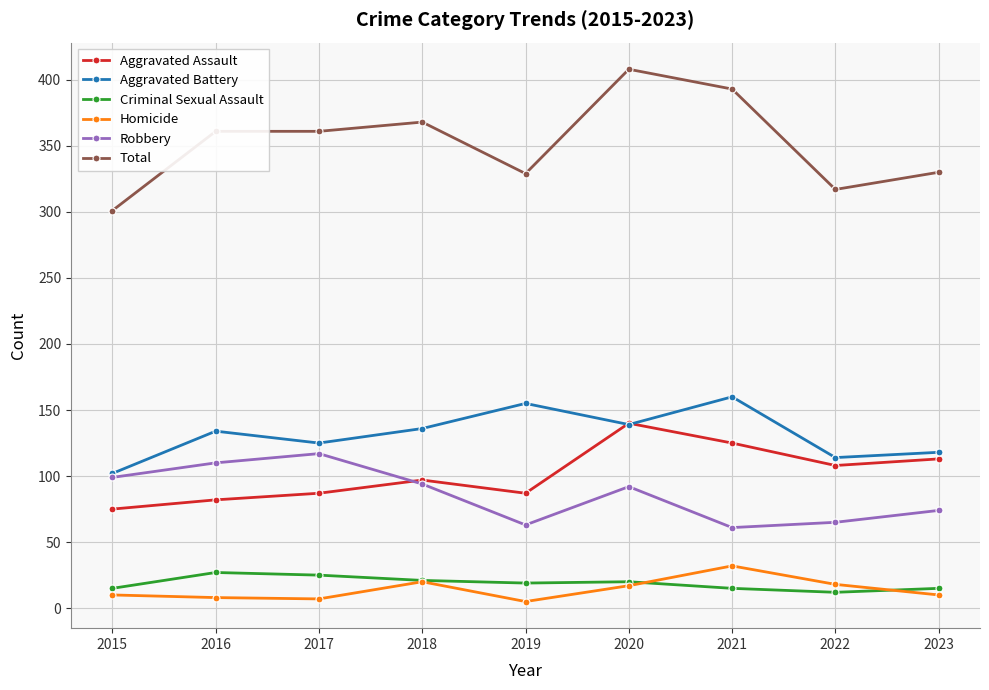

List the series in order of their peak value, highest first.

Total, Aggravated Battery, Aggravated Assault, Robbery, Homicide, Criminal Sexual Assault